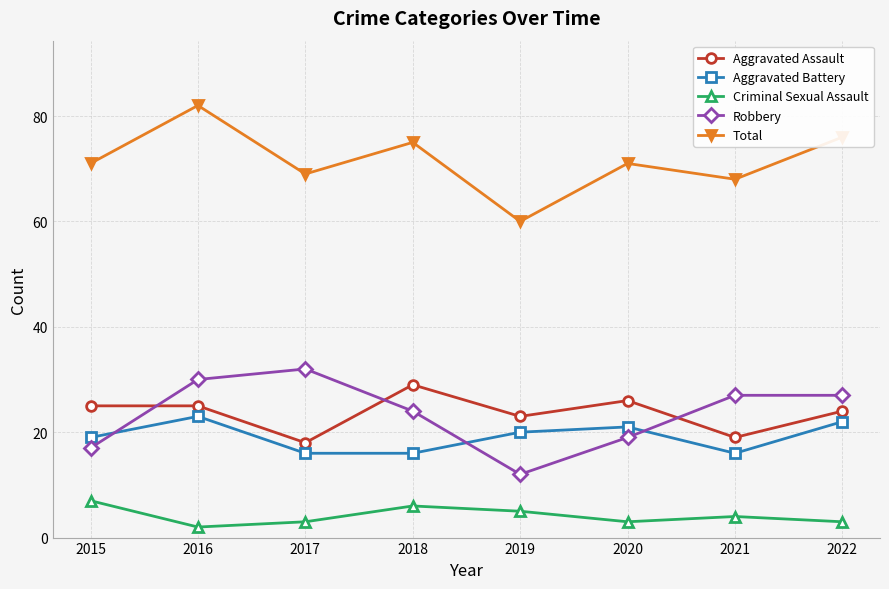

True or false: Total has a value of 82 at 2016.

True